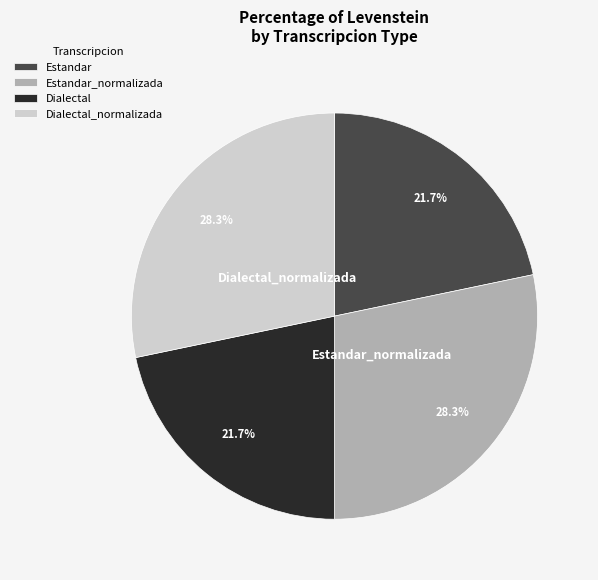

What portion of the pie excludes Estandar_normalizada?

71.7%